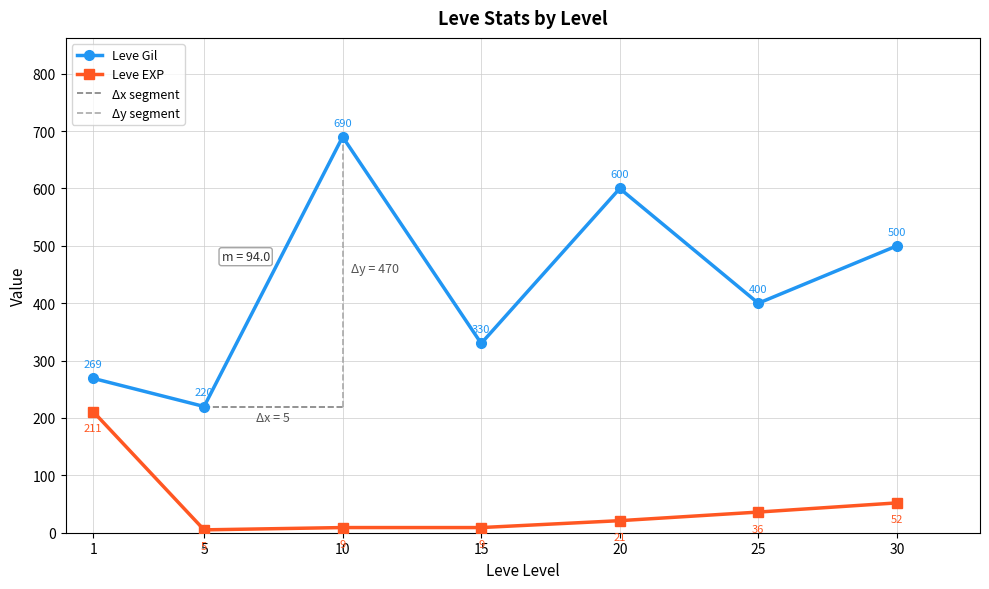

What is the maximum value for Leve Gil?

690